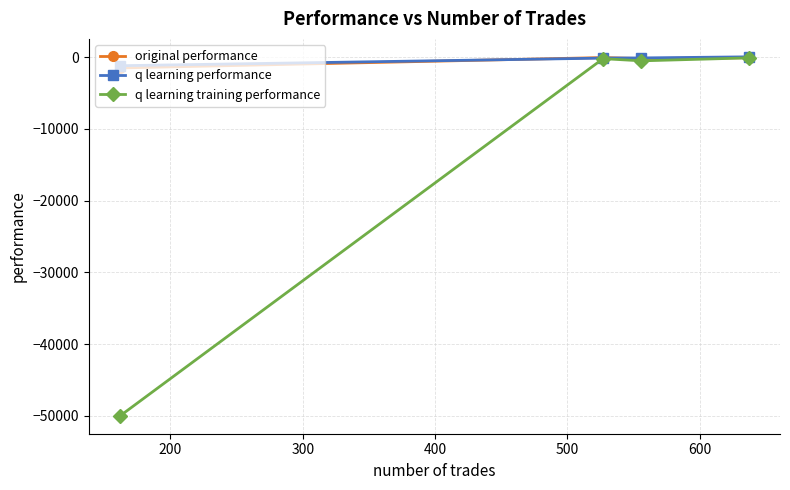

Which series has the widest spread of values?

q learning training performance